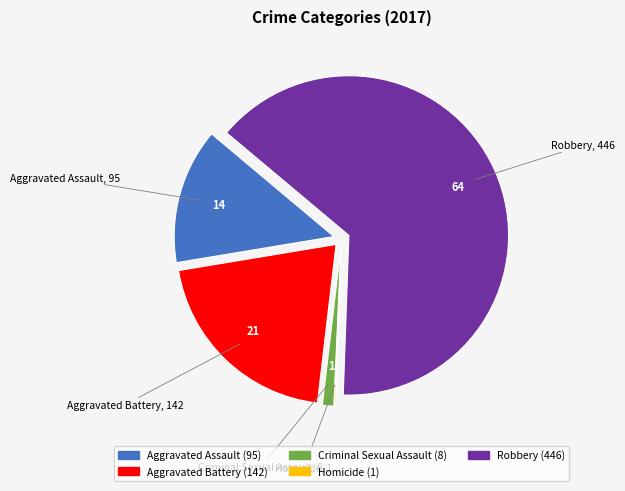

Combined, do Criminal Sexual Assault and Aggravated Battery account for over 50%?

No